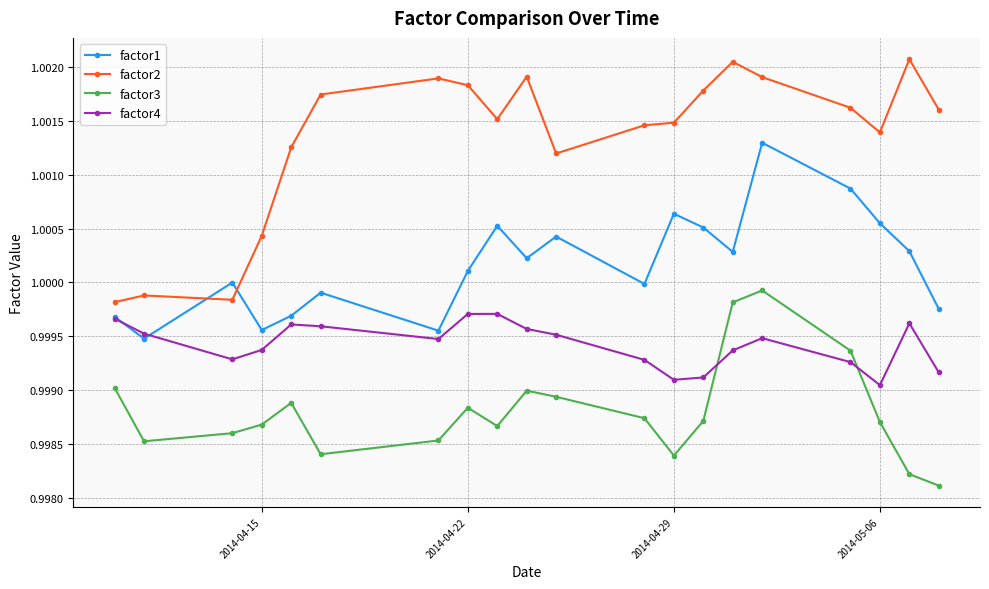

True or false: factor2 and factor1 intersect in this chart.

True